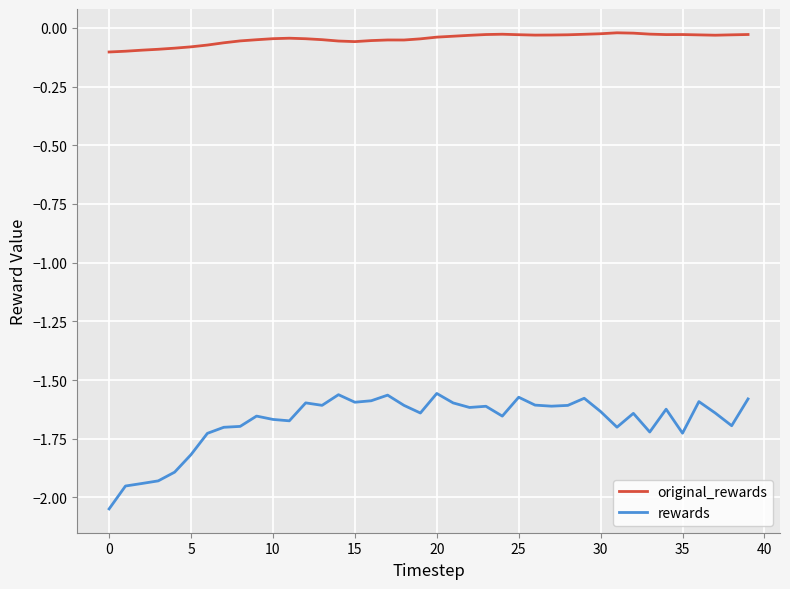

Which series has the largest total across all categories?

original_rewards